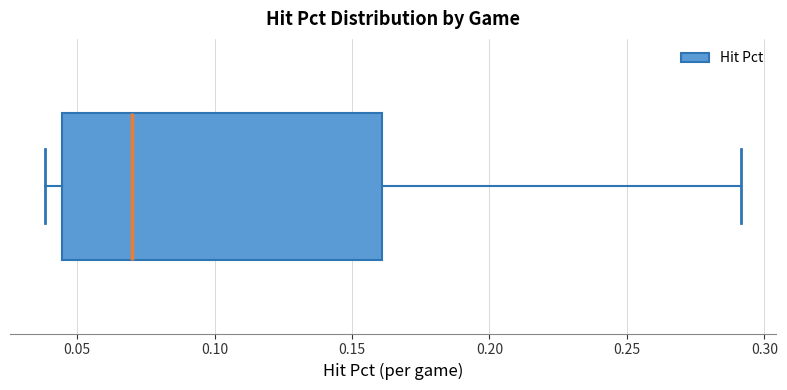

Where is the left edge of the box on the x-axis? The values are not printed on the chart, so give them approximately, as read against the axis.

0.045